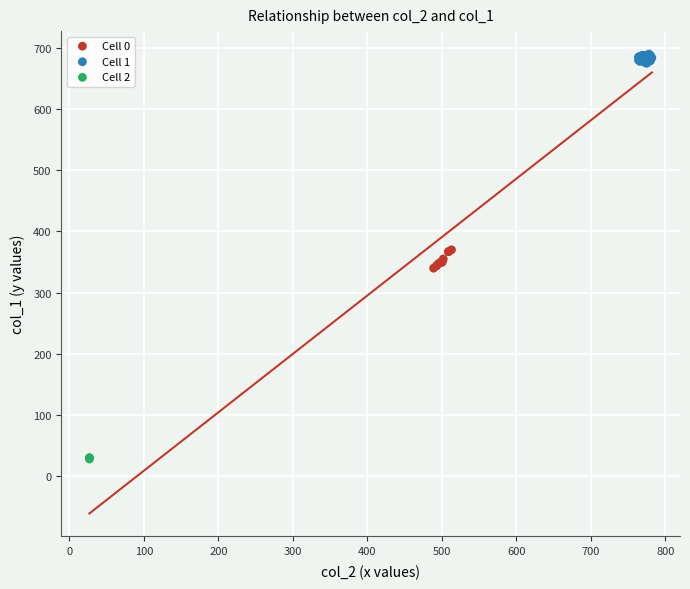

Which series contains the lowest Y value?

Cell 2